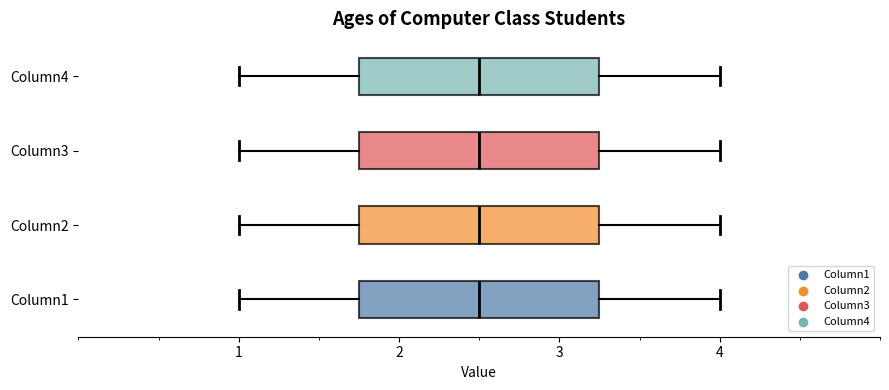

Reading bottom to top, read every box against the x-axis: the position of its median line, the range the box covers, and the ends of its whiskers. The values are not printed on the chart, so give them approximately, as read against the axis.

Column1: median 2.5, box 1.8 to 3.3, whiskers 1.0 to 4.0
Column2: median 2.5, box 1.8 to 3.3, whiskers 1.0 to 4.0
Column3: median 2.5, box 1.8 to 3.3, whiskers 1.0 to 4.0
Column4: median 2.5, box 1.8 to 3.3, whiskers 1.0 to 4.0